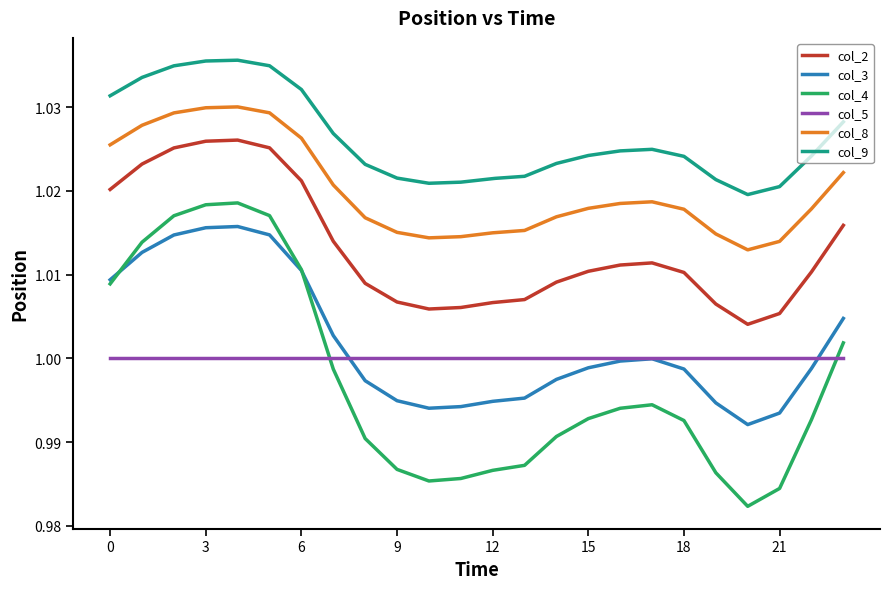

Does the chart have visible grid lines?

No